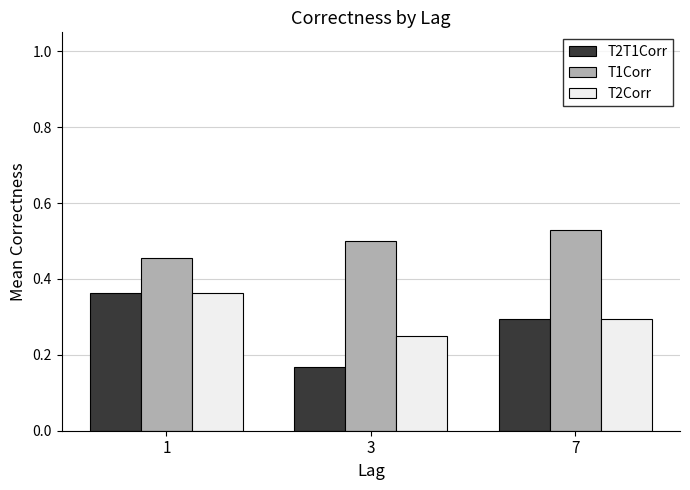

At which label does T2T1Corr reach its minimum?

3